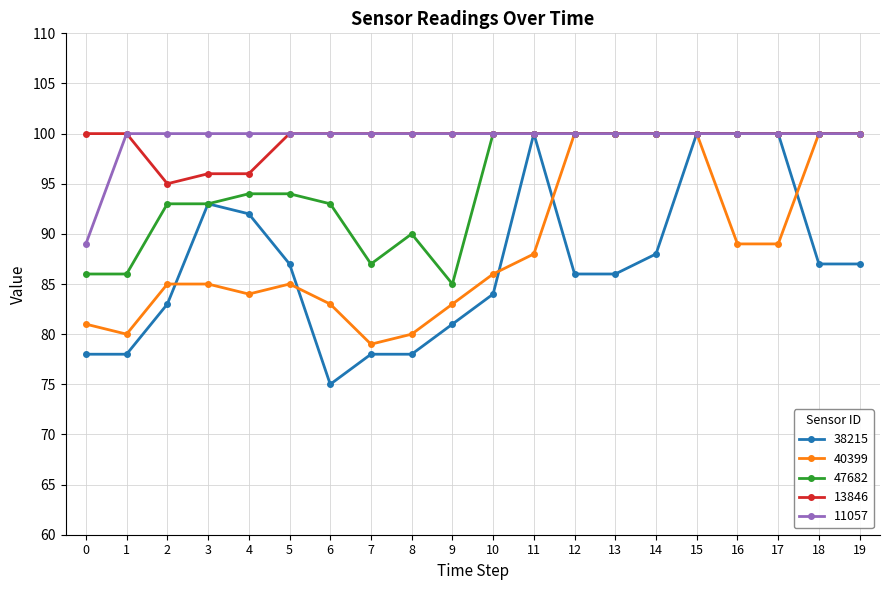

Reading left to right, transcribe all the data shown in this chart.

38215: 78	78	83	93	92	87	75	78	78	81	84	100	86	86	88	100	100	100	87	87
40399: 81	80	85	85	84	85	83	79	80	83	86	88	100	100	100	100	89	89	100	100
47682: 86	86	93	93	94	94	93	87	90	85	100	100	100	100	100	100	100	100	100	100
13846: 100	100	95	96	96	100	100	100	100	100	100	100	100	100	100	100	100	100	100	100
11057: 89	100	100	100	100	100	100	100	100	100	100	100	100	100	100	100	100	100	100	100